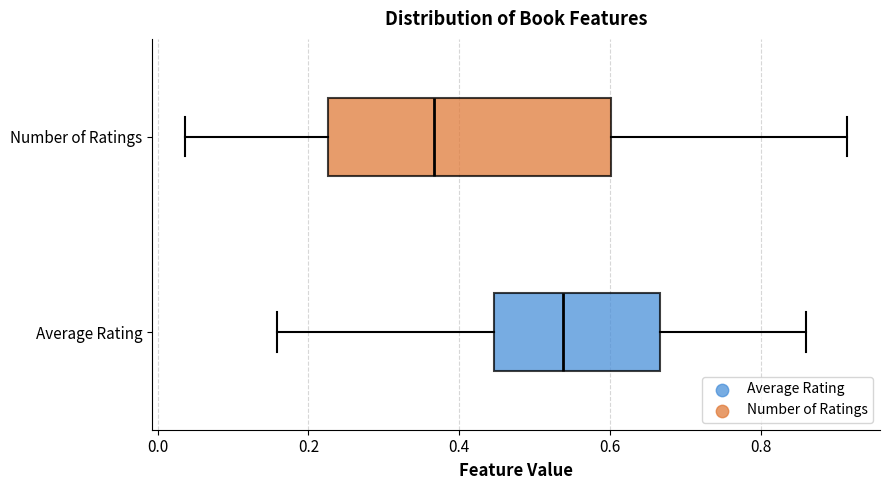

Reading bottom to top, transcribe this box plot: for each box, give where its median line is, the range the box spans, and where its two whiskers end, as read against the x-axis. The values are not printed on the chart, so give them approximately, as read against the axis.

Average Rating: median 0.54, box 0.44 to 0.66, whiskers 0.16 to 0.86
Number of Ratings: median 0.36, box 0.22 to 0.60, whiskers 0.04 to 0.92